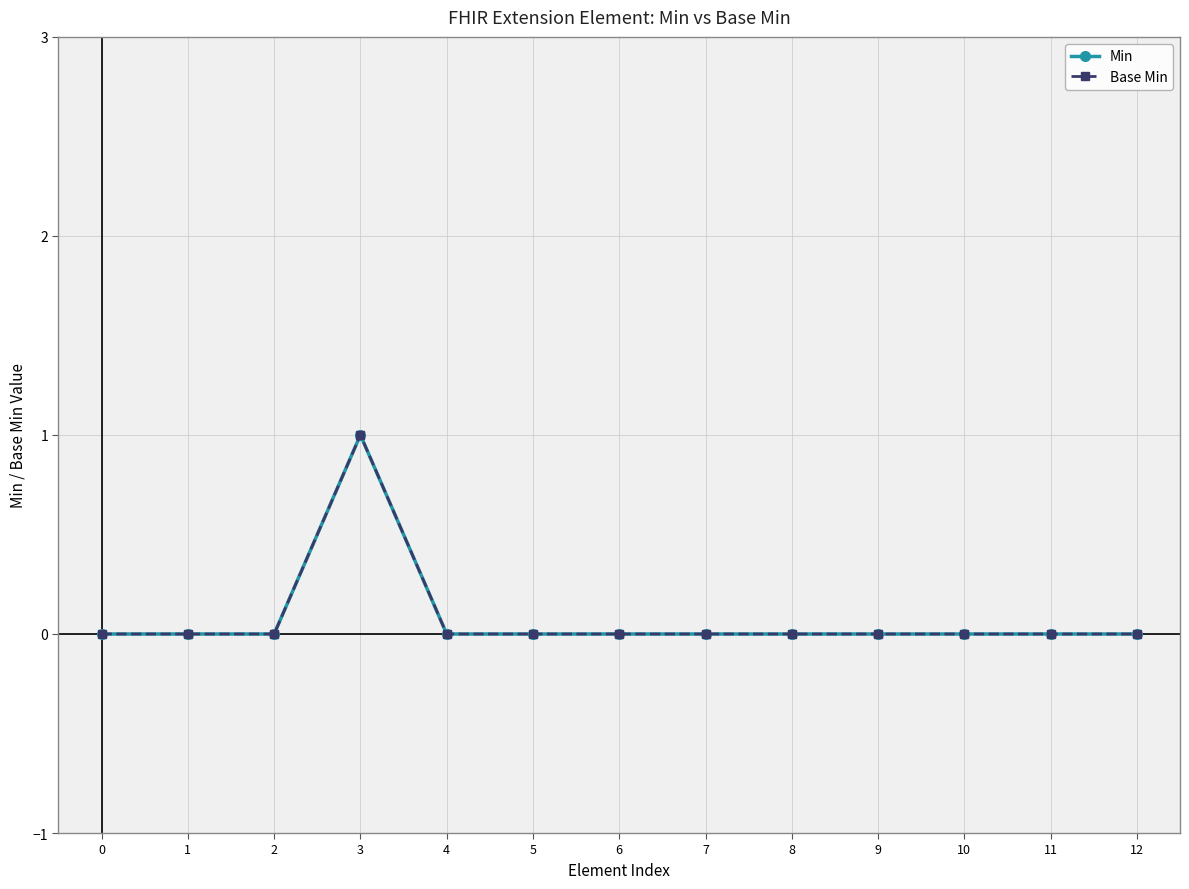

How many interior local peaks does the Base Min series have?

1